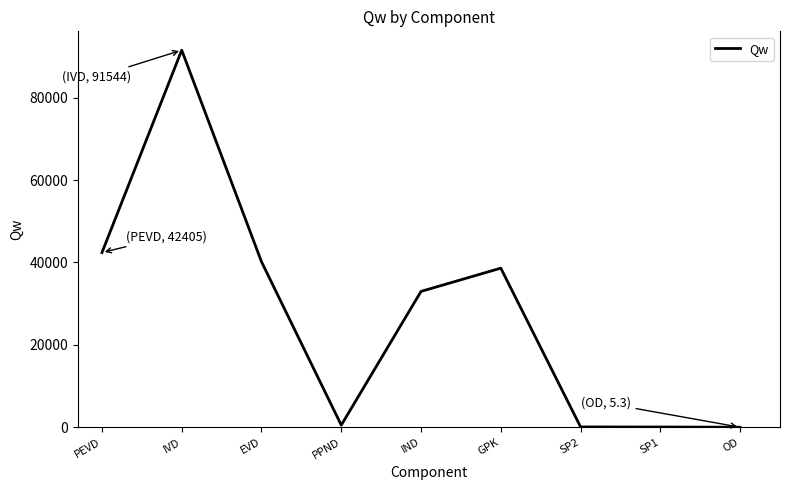

Is this an area chart (filled region under the line)?

No